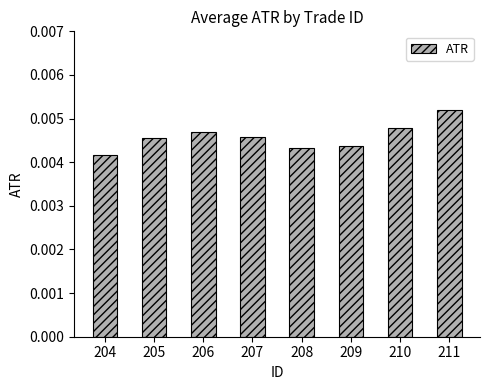

At which label is the value closest to 0?

204